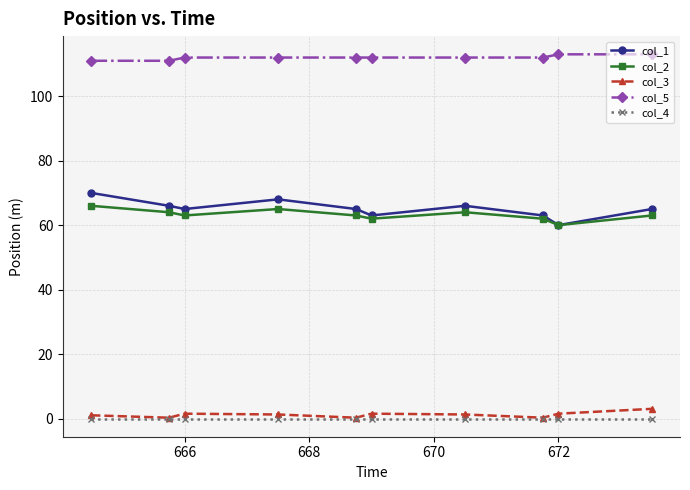

Which series has the largest total across all categories?

col_5